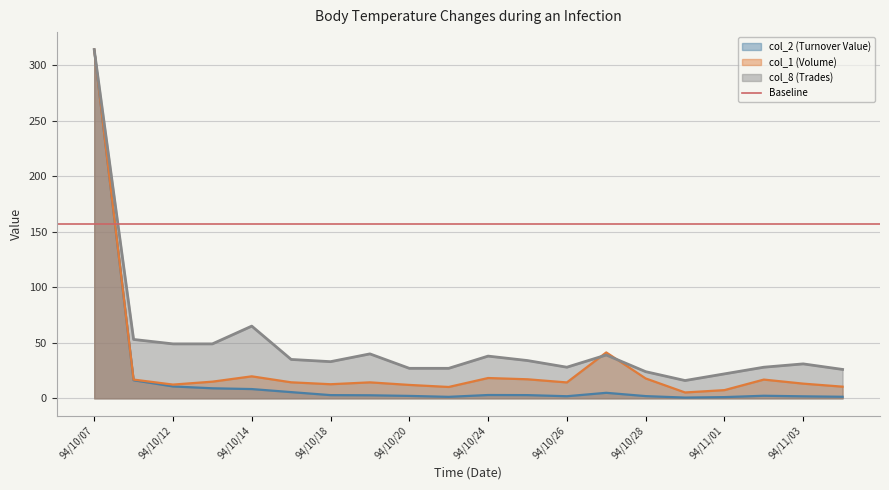

What is the value of the col_8 (Trades) point at the 9th from the left?

27.0